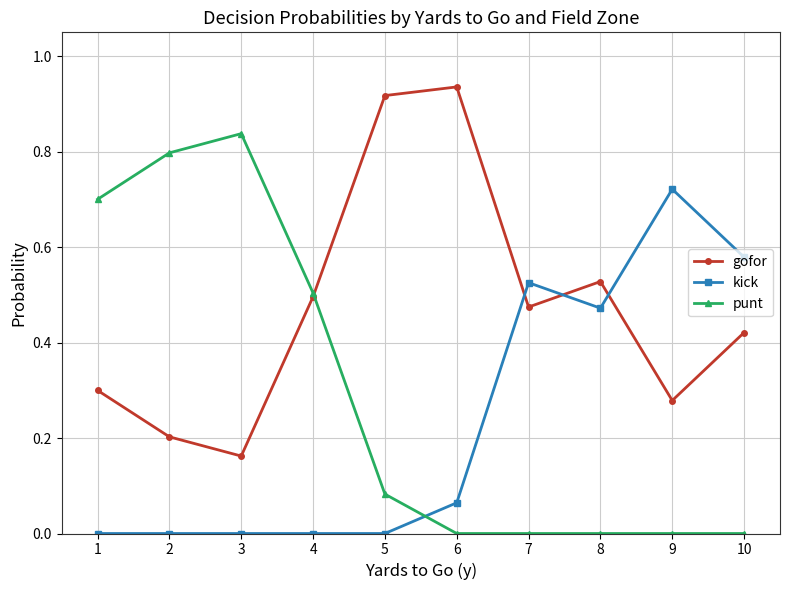

True or false: kick has a value of 0.5 at 7.

True